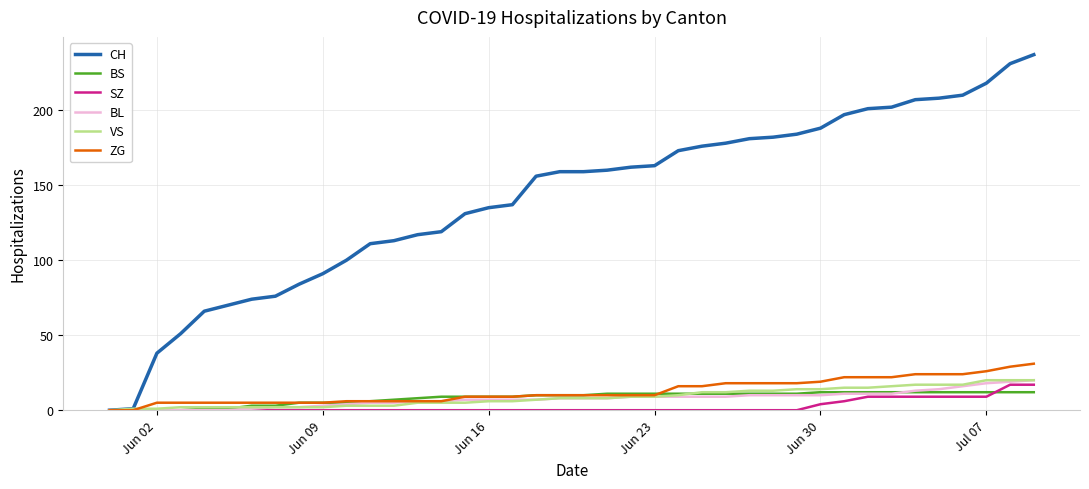

Which series has the largest range (max minus min)?

CH